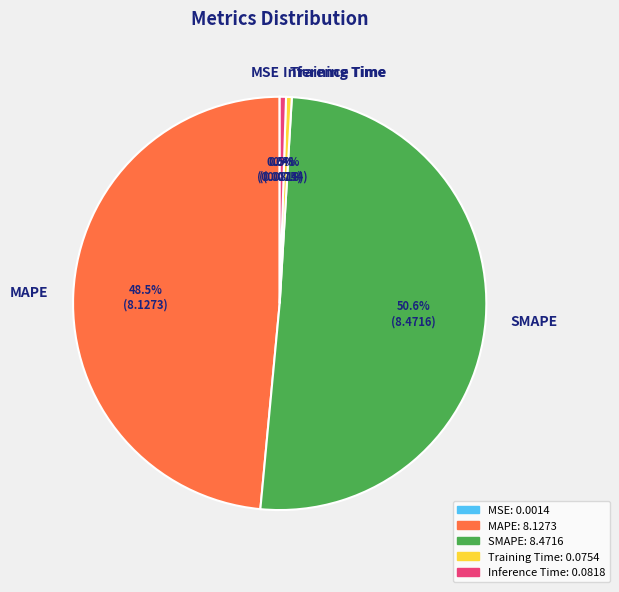

To the nearest percent, what is the difference between the largest and smallest slice percentages?

51%